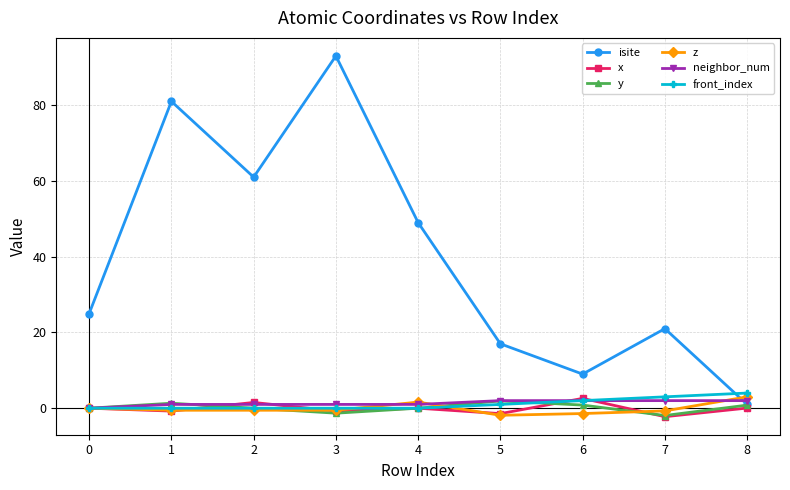

What are all the series names shown in the legend?

isite, x, y, z, neighbor_num, front_index